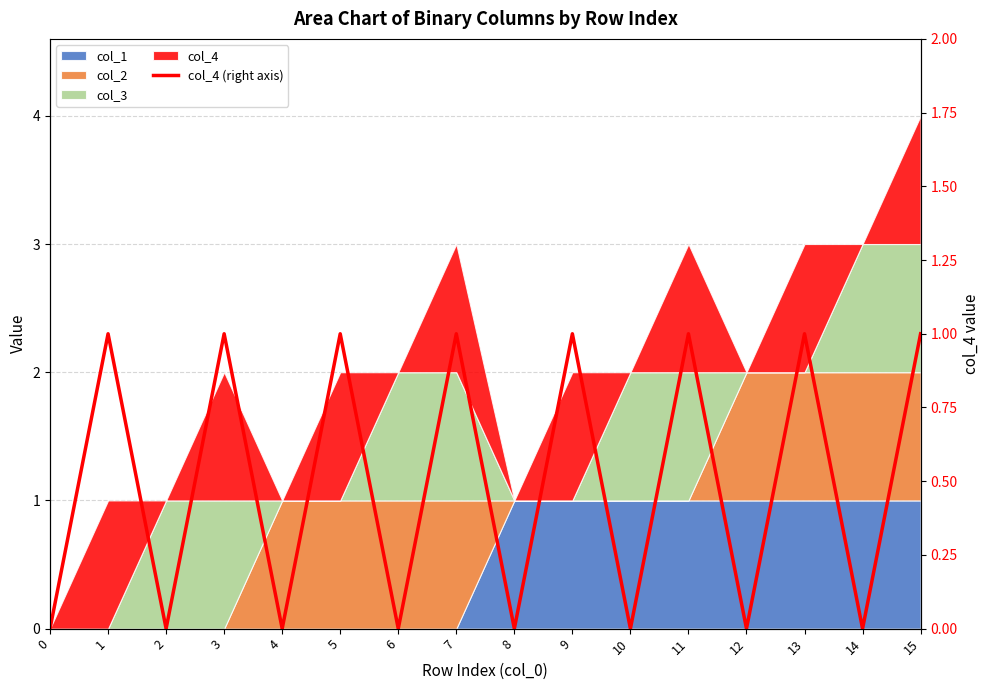

How many points are lower than both their immediate neighbors (excluding endpoints)?

7